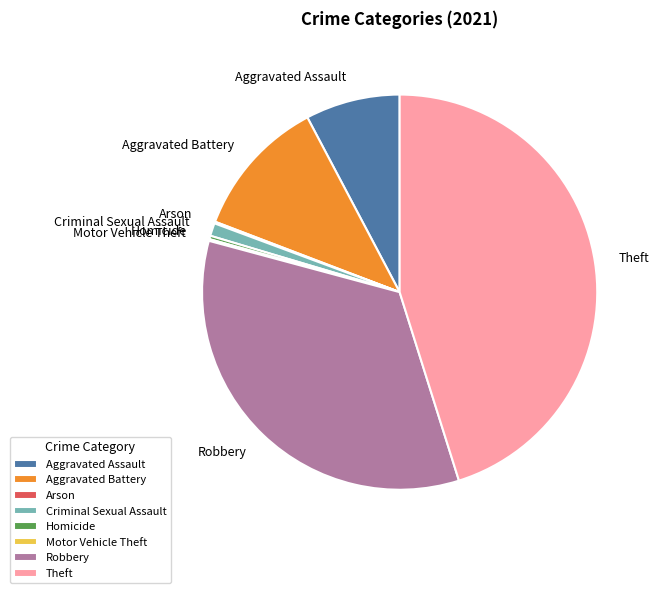

Does any single category account for the majority?

No